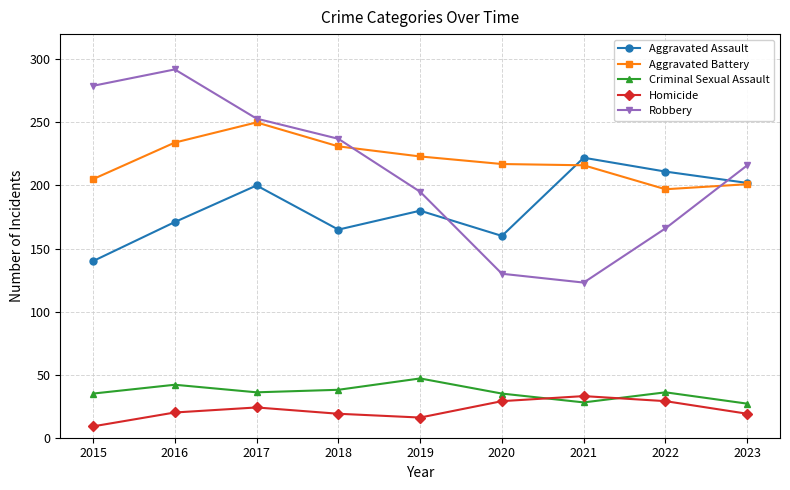

What are all the series names shown in the legend?

Aggravated Assault, Aggravated Battery, Criminal Sexual Assault, Homicide, Robbery